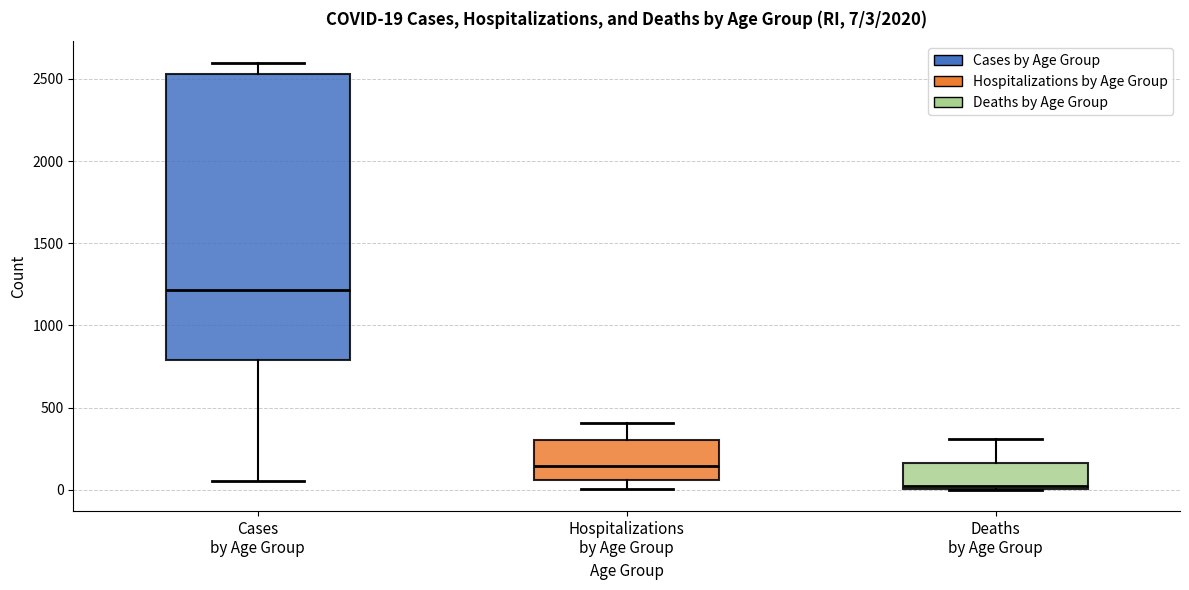

Comparing the boxes themselves (not the whiskers), which one is the tallest?

Cases by Age Group